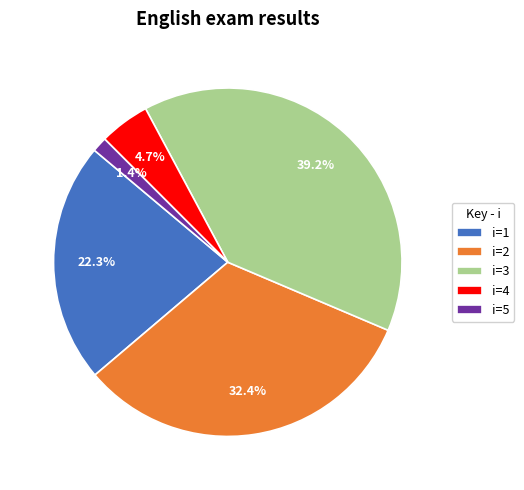

Between i=1 and i=5, which is larger?

i=1